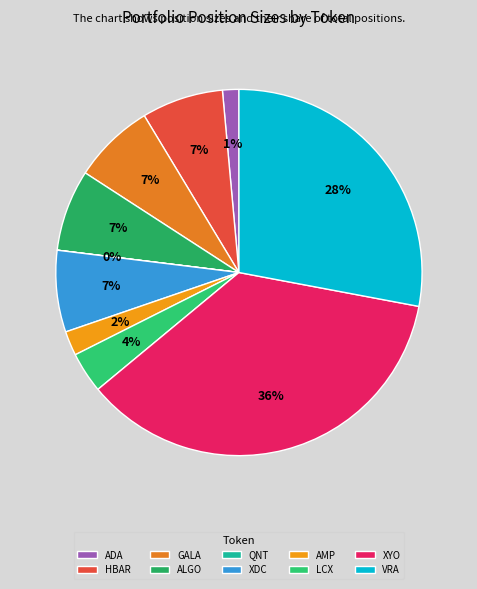

How many segments does this pie chart have?

10